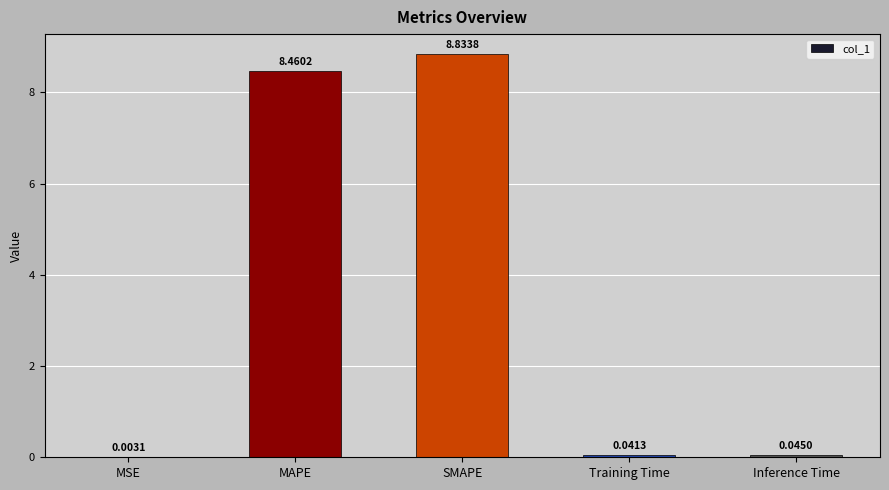

At which label is the value closest to 4?

Inference Time